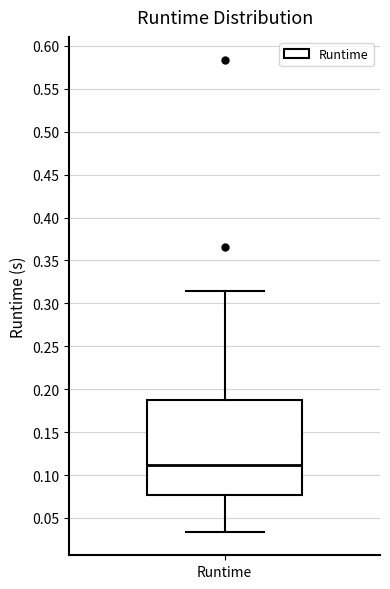

Where is the upper edge of the box for Runtime on the y-axis? The values are not printed on the chart, so give them approximately, as read against the axis.

0.185